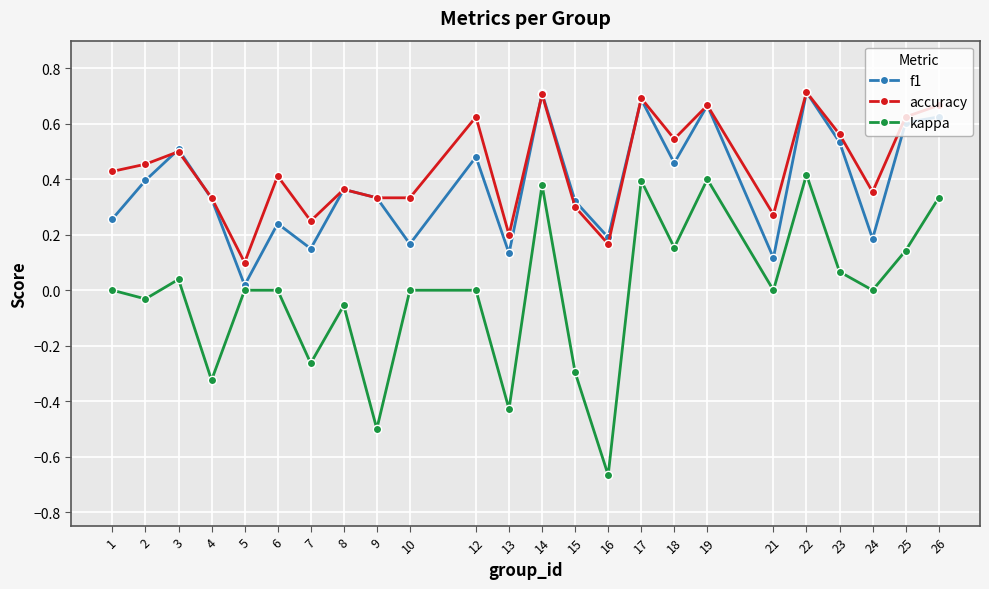

True or false: f1 and kappa cross at least once.

False